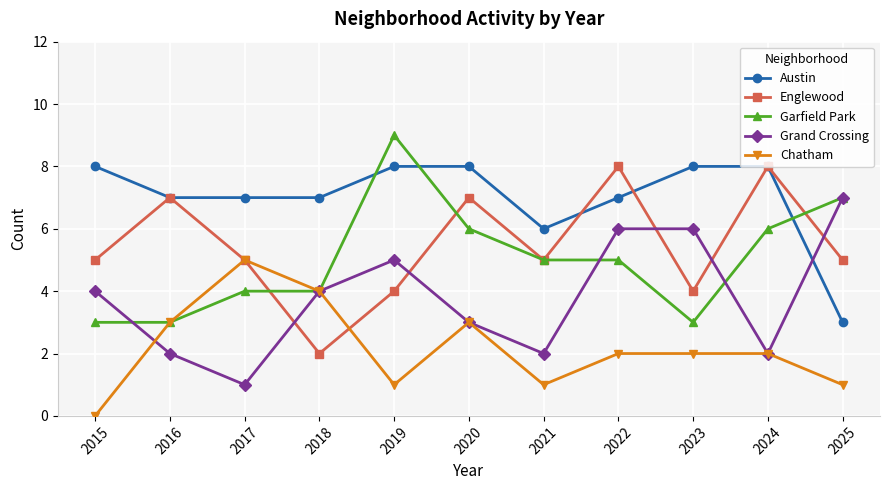

Read the Chatham value at 2022.

2